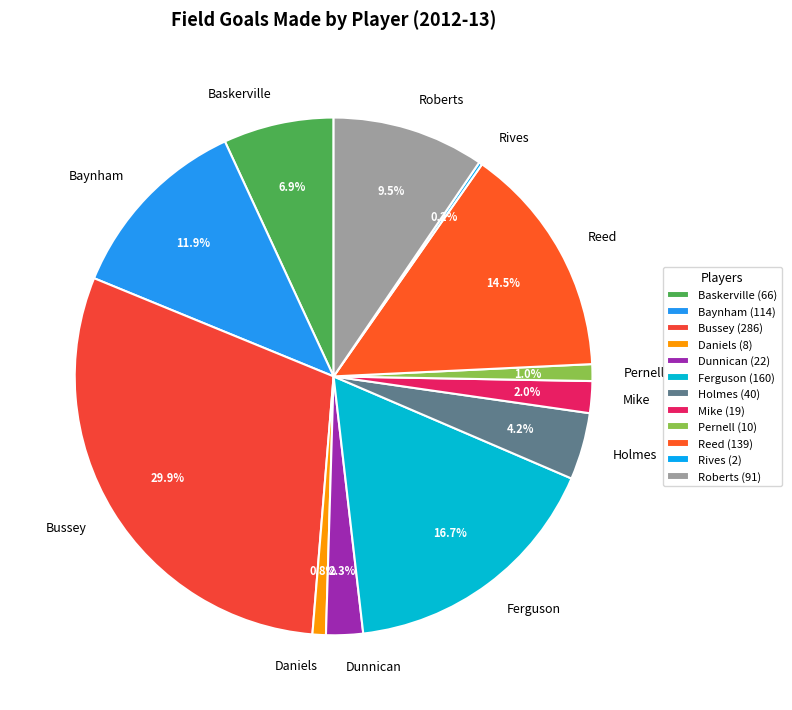

Combined, do Baskerville and Dunnican account for over 50%?

No